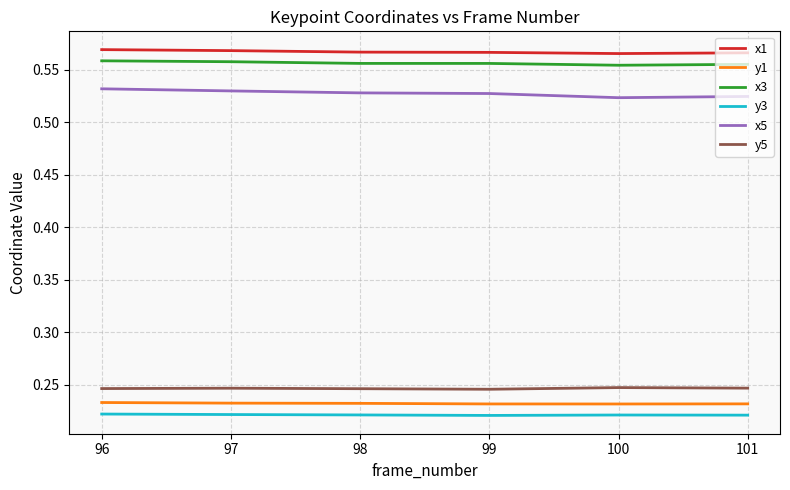

What is the spread (max minus min) of values at 101?

0.3